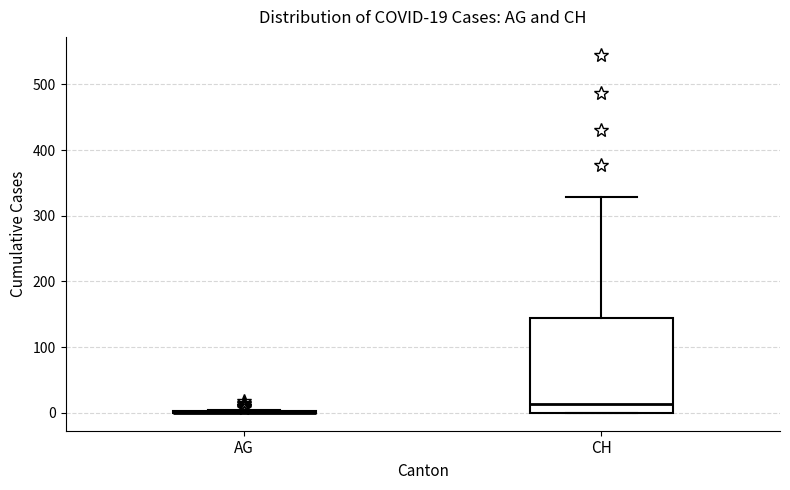

Which box is the tallest, from its lower edge to its upper edge?

CH